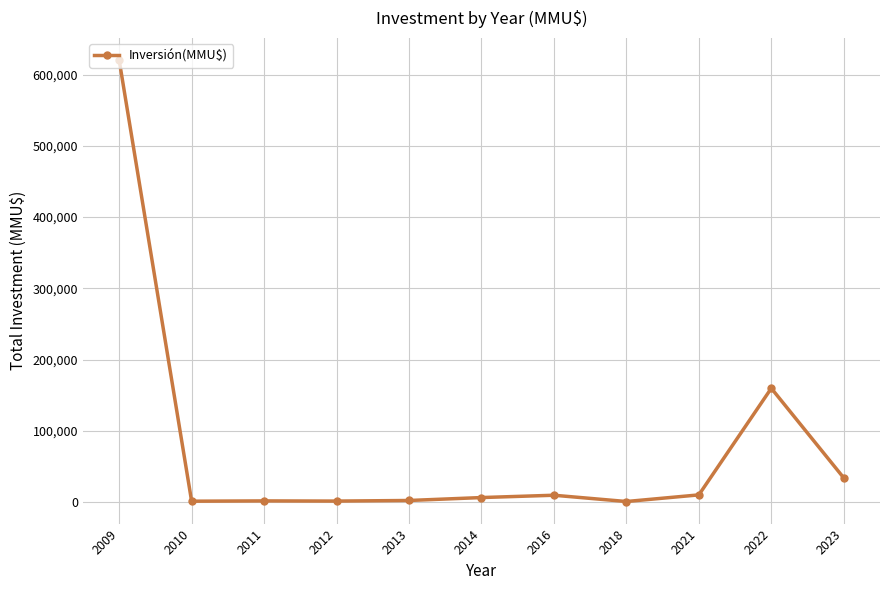

What is the value of the 3rd point from the left?

2050